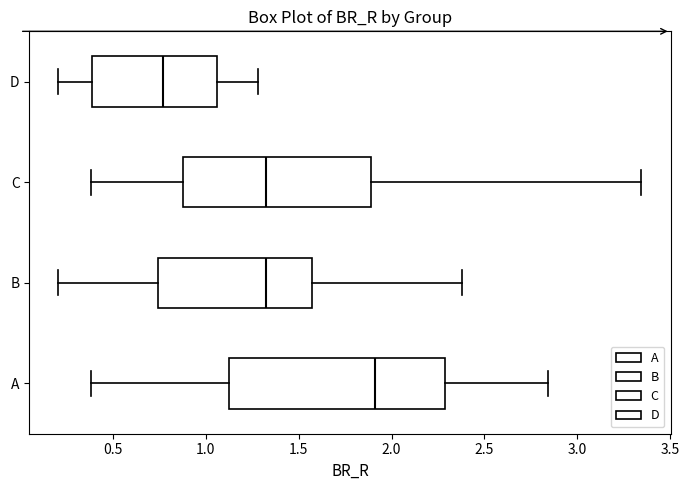

Reading bottom to top, transcribe this box plot: for each box, give where its median line is, the range the box spans, and where its two whiskers end, as read against the x-axis. The values are not printed on the chart, so give them approximately, as read against the axis.

A: median 1.90, box 1.15 to 2.30, whiskers 0.40 to 2.85
B: median 1.30, box 0.75 to 1.55, whiskers 0.20 to 2.40
C: median 1.30, box 0.90 to 1.90, whiskers 0.40 to 3.35
D: median 0.75, box 0.40 to 1.05, whiskers 0.20 to 1.30